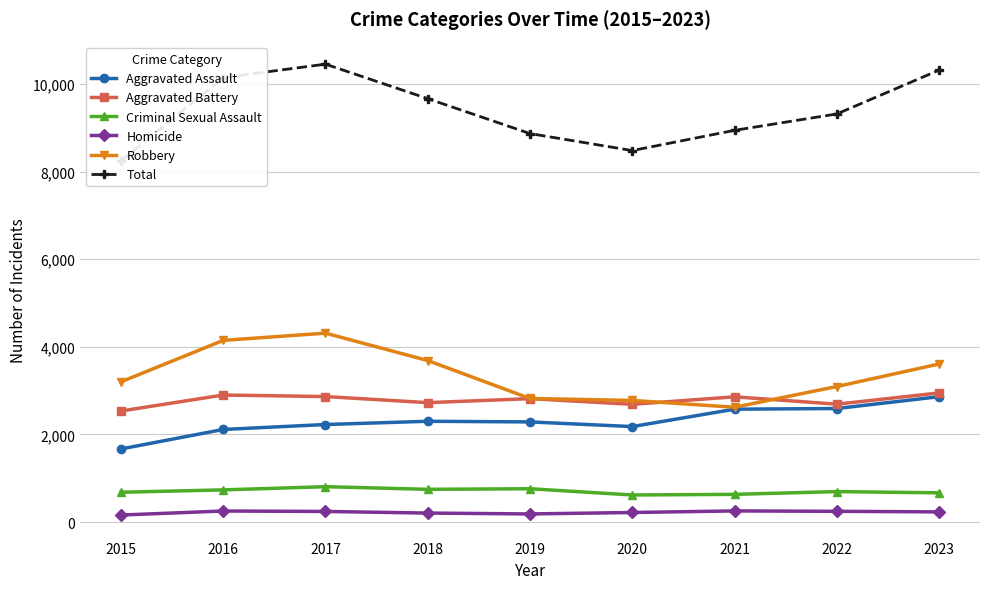

True or false: Aggravated Assault and Criminal Sexual Assault intersect in this chart.

False